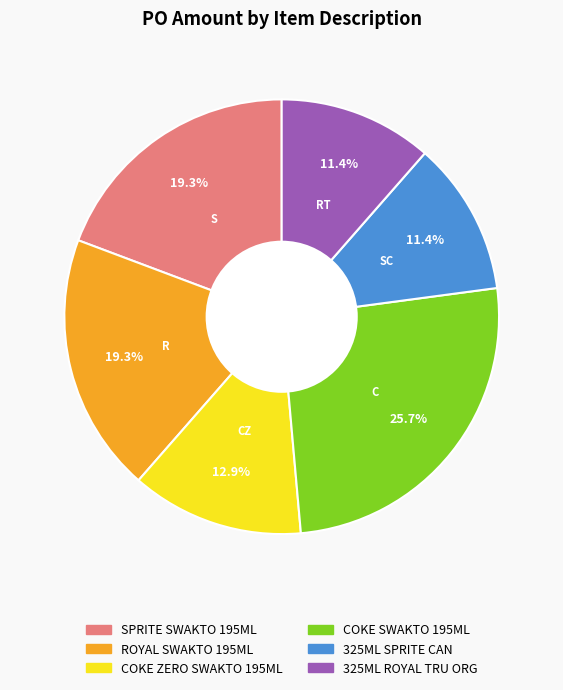

Is there a majority slice in this chart?

No